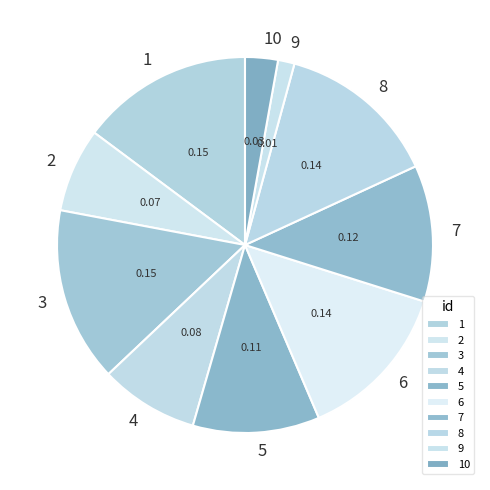

What is the ratio of the value at 8 to the value at 10?

4.9